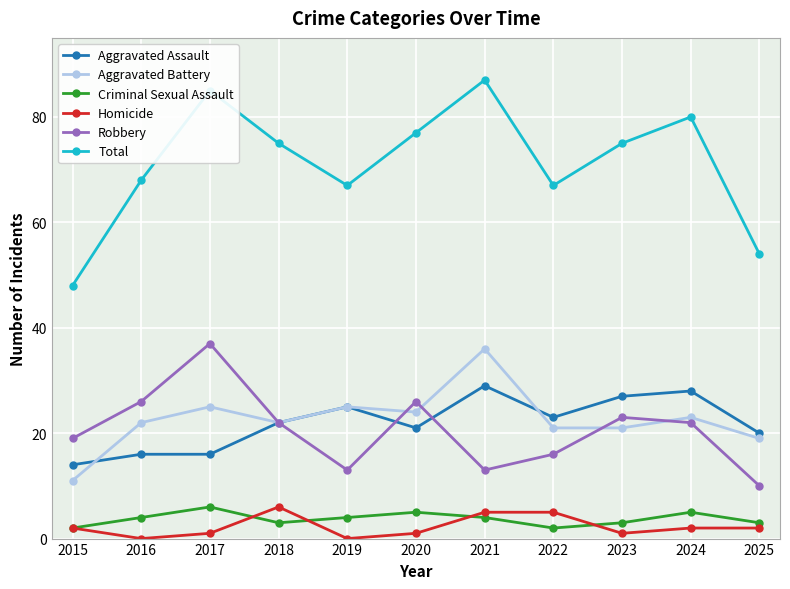

What is the average value of the Aggravated Assault series?

22